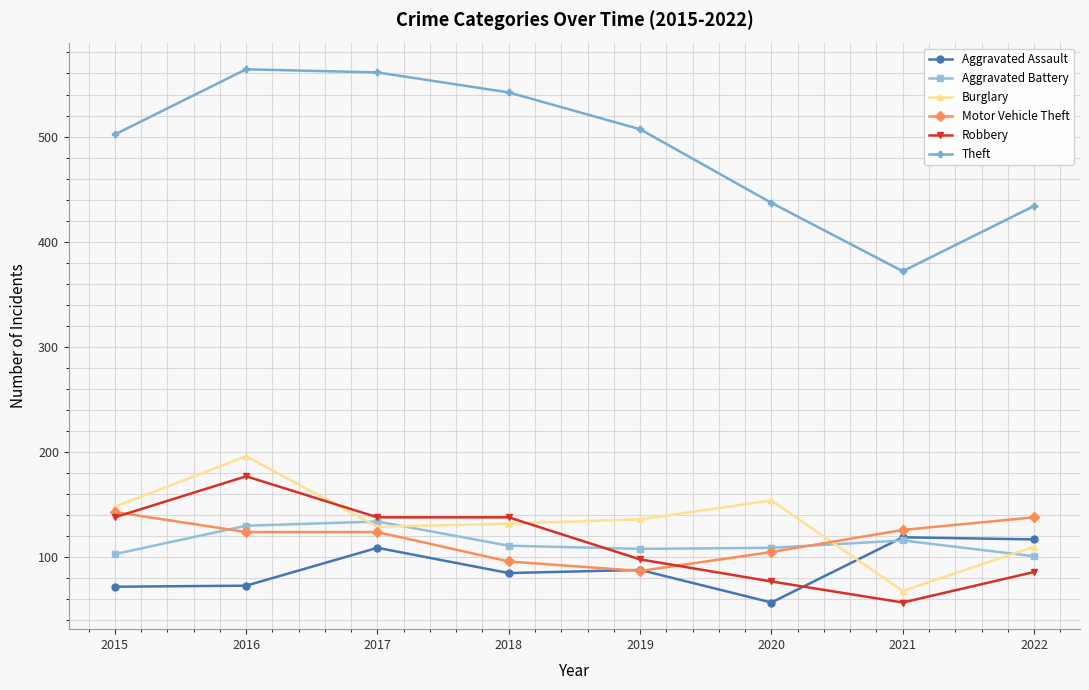

At which label does Robbery reach its minimum?

2021